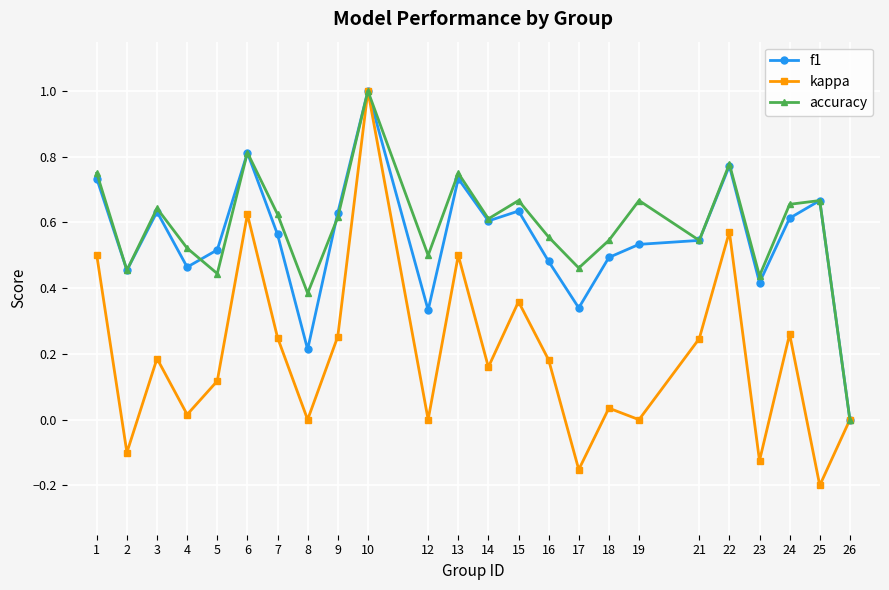

What is the total value across all series at 16?

1.2